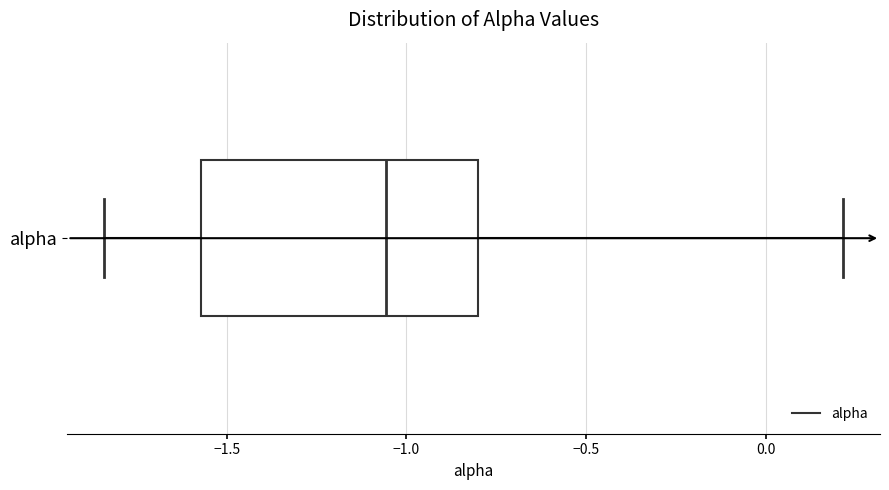

Read this box plot against the x-axis: the position of the median line, the range covered by the box, and the ends of both whiskers. The values are not printed on the chart, so give them approximately, as read against the axis.

median -1.05, box -1.55 to -0.80, whiskers -1.85 to 0.20